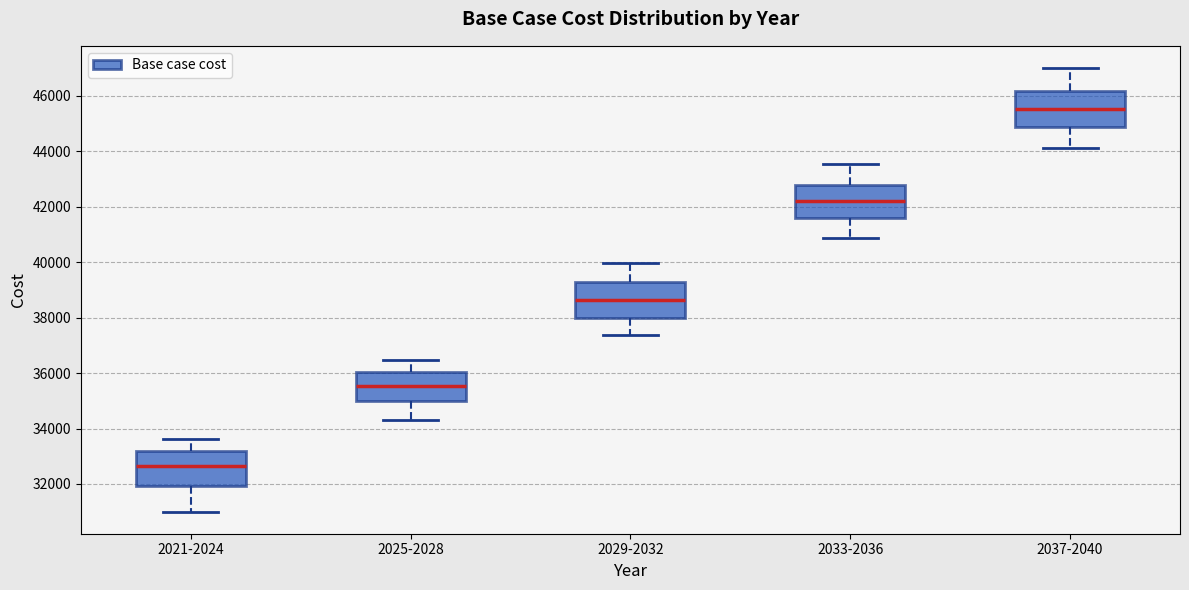

Where does the upper whisker of the box for 2025-2028 end on the y-axis? The values are not printed on the chart, so give them approximately, as read against the axis.

36400